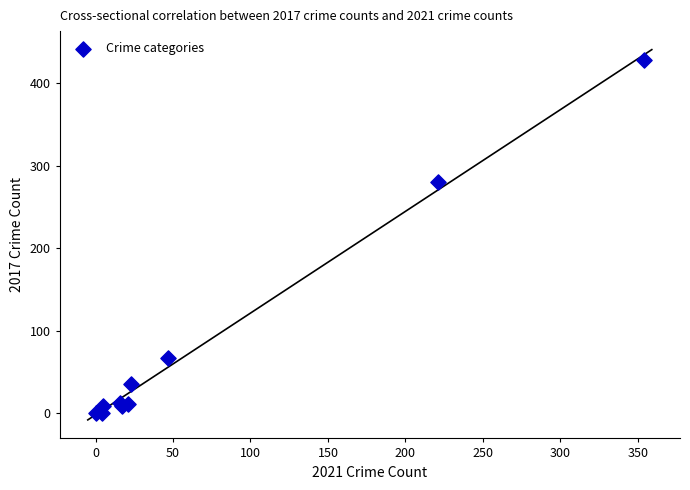

What Y value in the scatter plot is closest to 214?

280